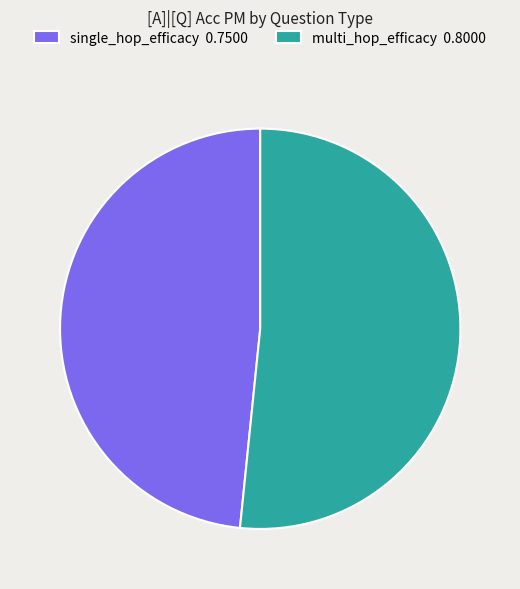

Is multi_hop_efficacy the majority of the pie?

Yes